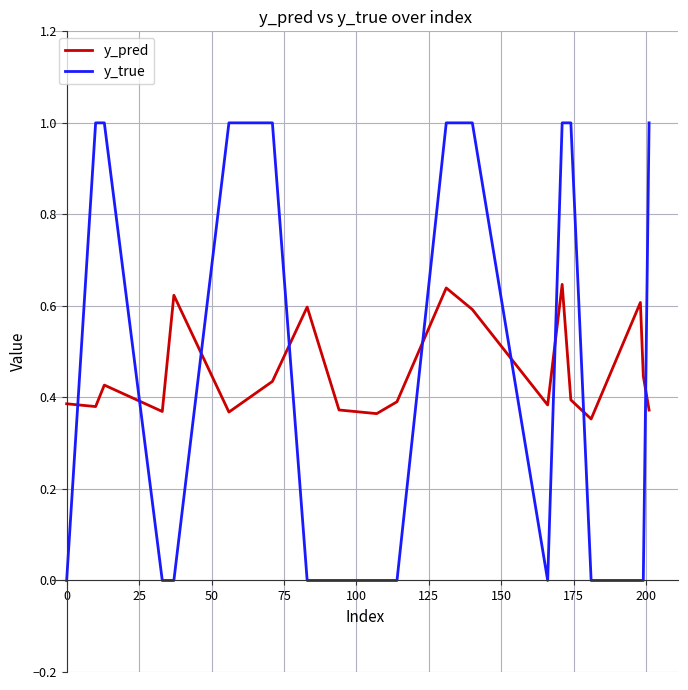

Which series has the widest spread of values?

y_true